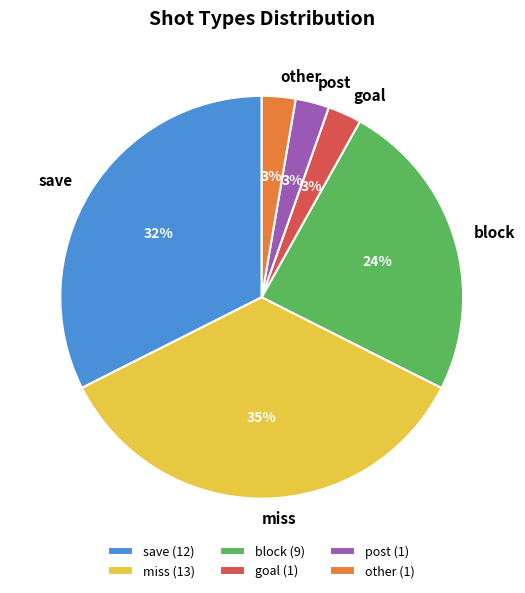

To the nearest percent, what is the difference between the largest and smallest slice percentages?

32%